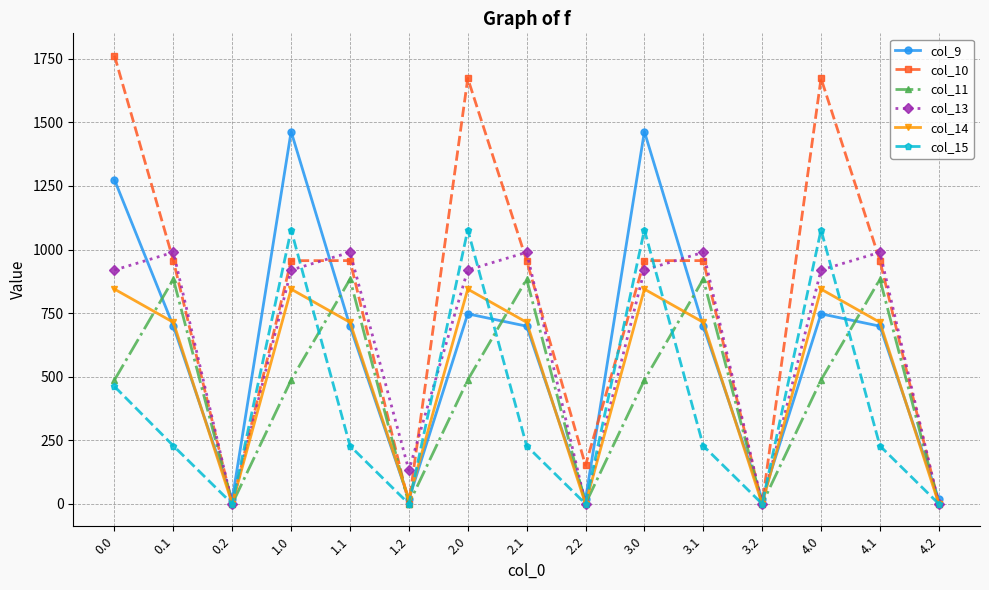

Does the chart have visible grid lines?

Yes